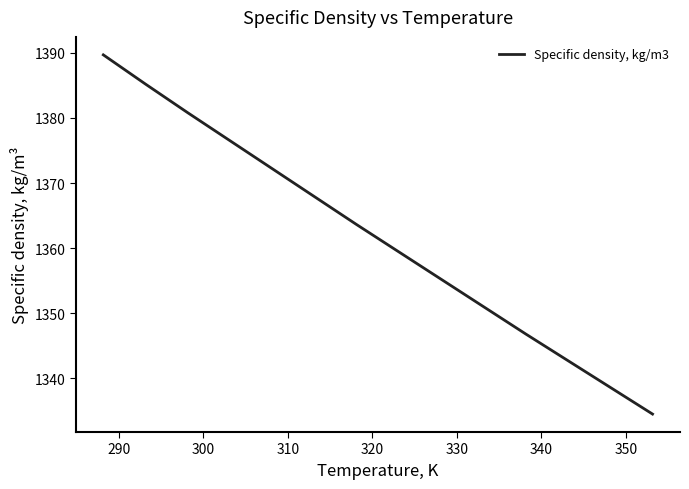

What is the greatest value displayed?

1389.7